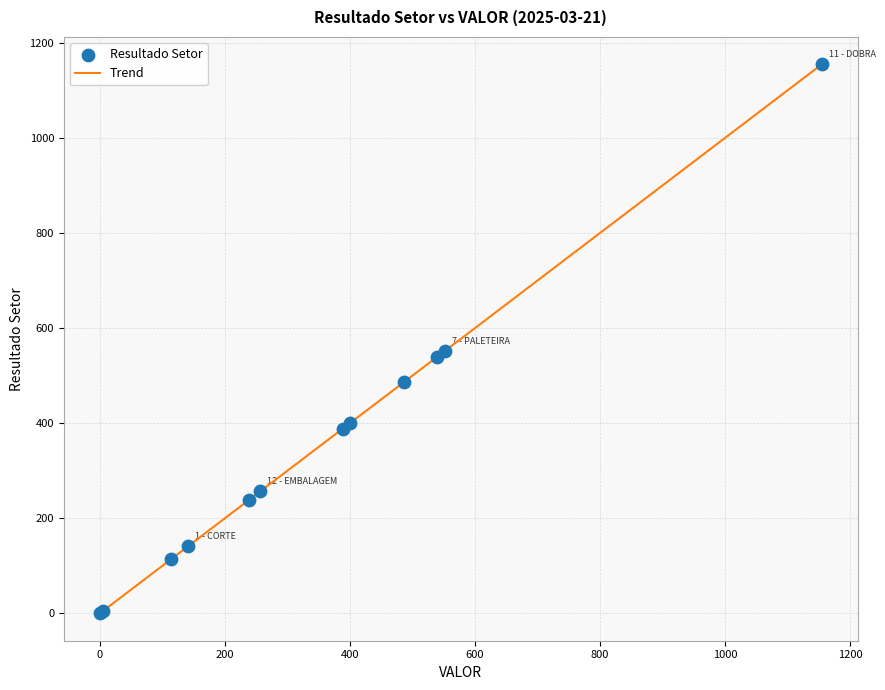

What is the difference between the maximum and minimum values?

1154.4